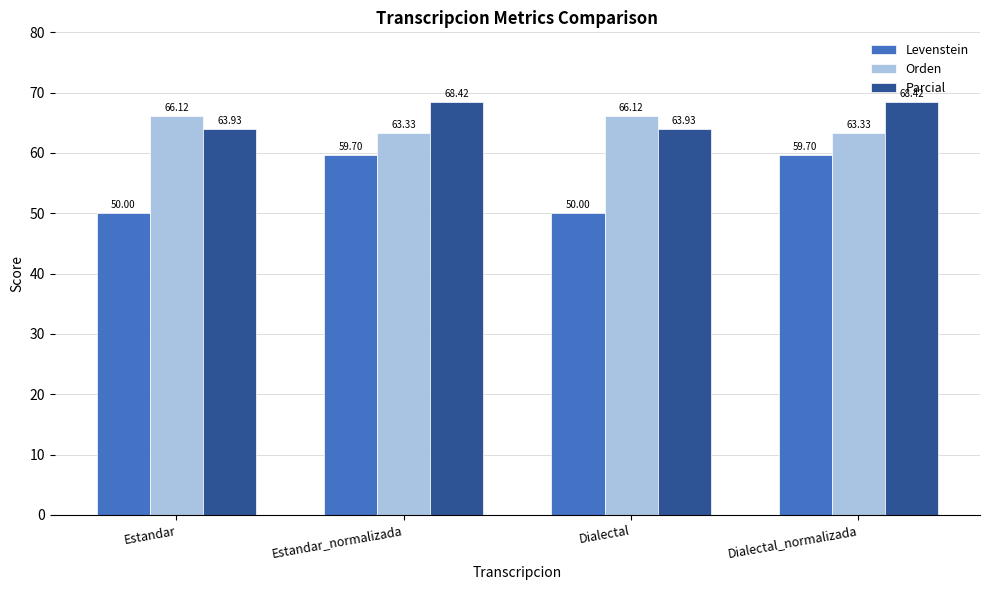

What is the label of the 4th bar from the left?

Dialectal_normalizada